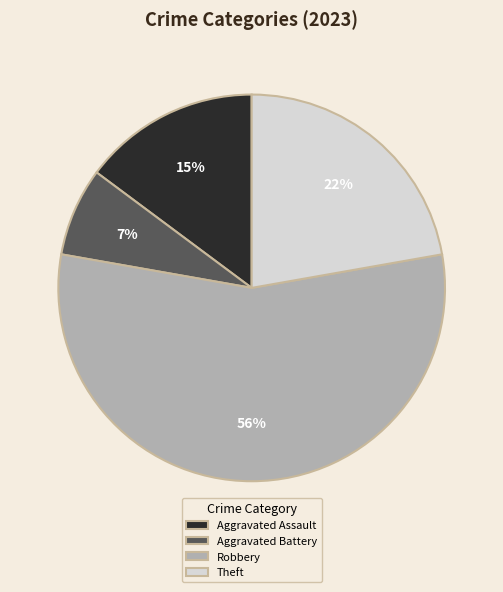

Is the sum of Aggravated Assault and Robbery greater than half?

Yes